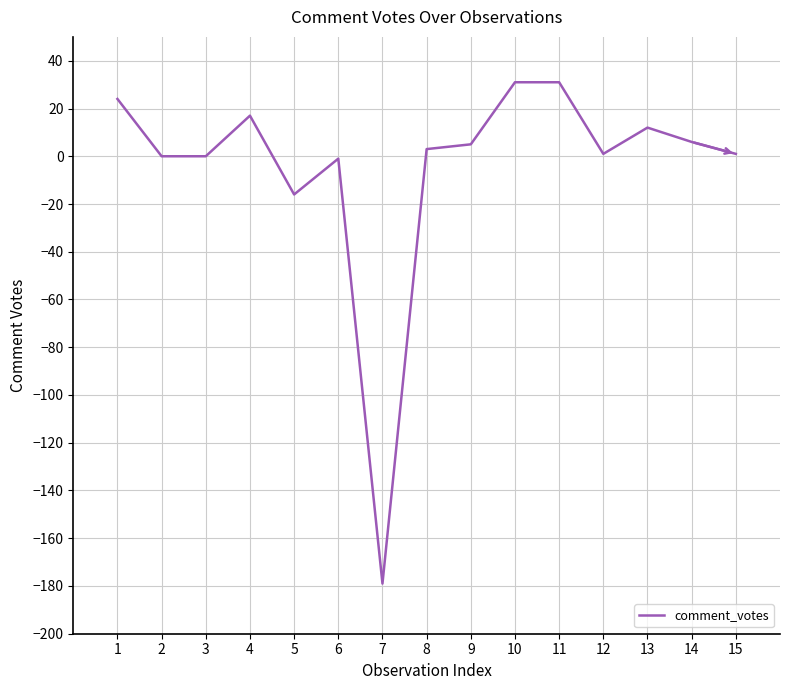

What is the difference between the maximum and minimum values?

210